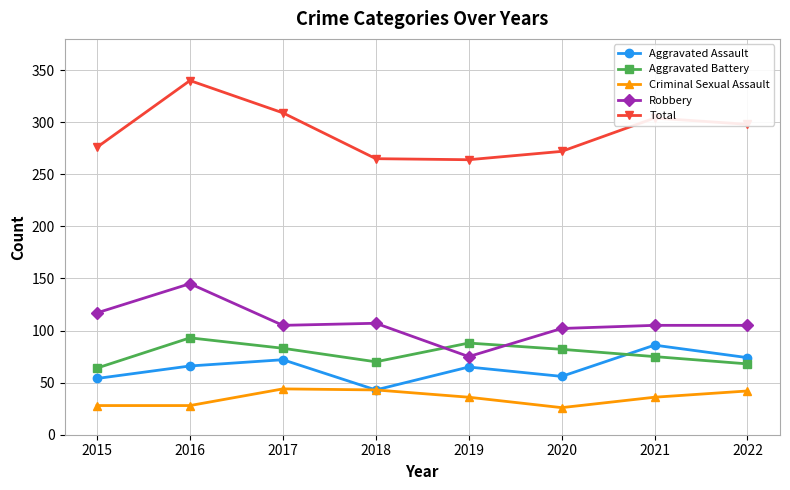

What is the minimum value for Aggravated Battery?

64